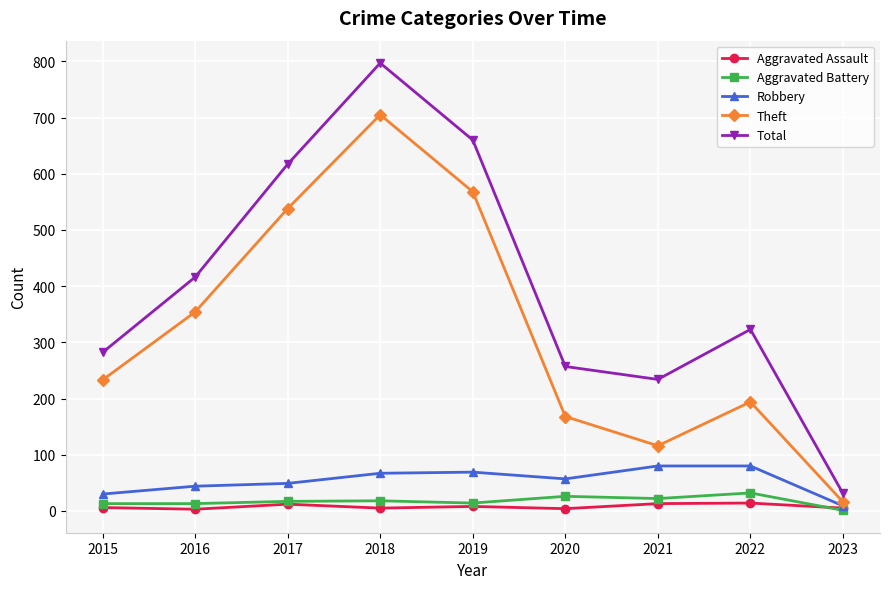

The Total series shows 660 at 2019. True or false?

True